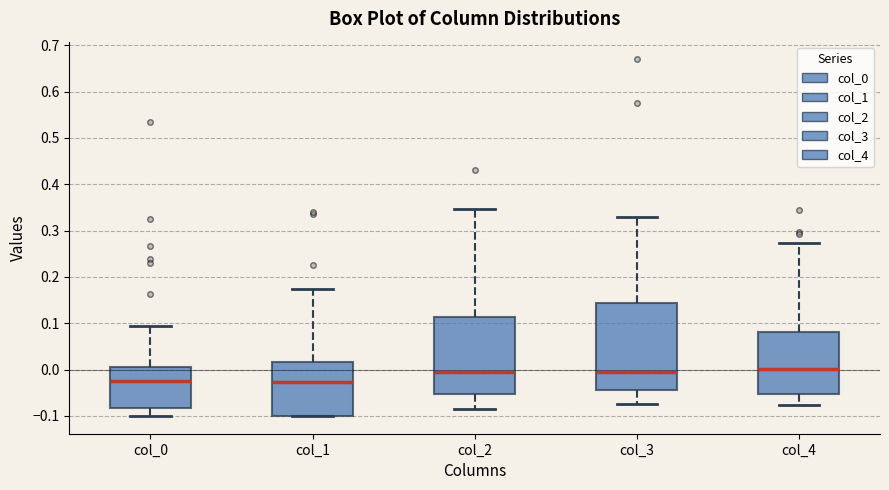

Reading left to right, read every box against the y-axis: the position of its median line, the range the box covers, and the ends of its whiskers. The values are not printed on the chart, so give them approximately, as read against the axis.

col_0: median -0.03, box -0.08 to 0.01, whiskers -0.10 to 0.09
col_1: median -0.03, box -0.10 to 0.02, whiskers -0.10 to 0.17
col_2: median -0.01, box -0.05 to 0.11, whiskers -0.08 to 0.35
col_3: median -0.01, box -0.04 to 0.14, whiskers -0.07 to 0.33
col_4: median 0.00, box -0.05 to 0.08, whiskers -0.08 to 0.27